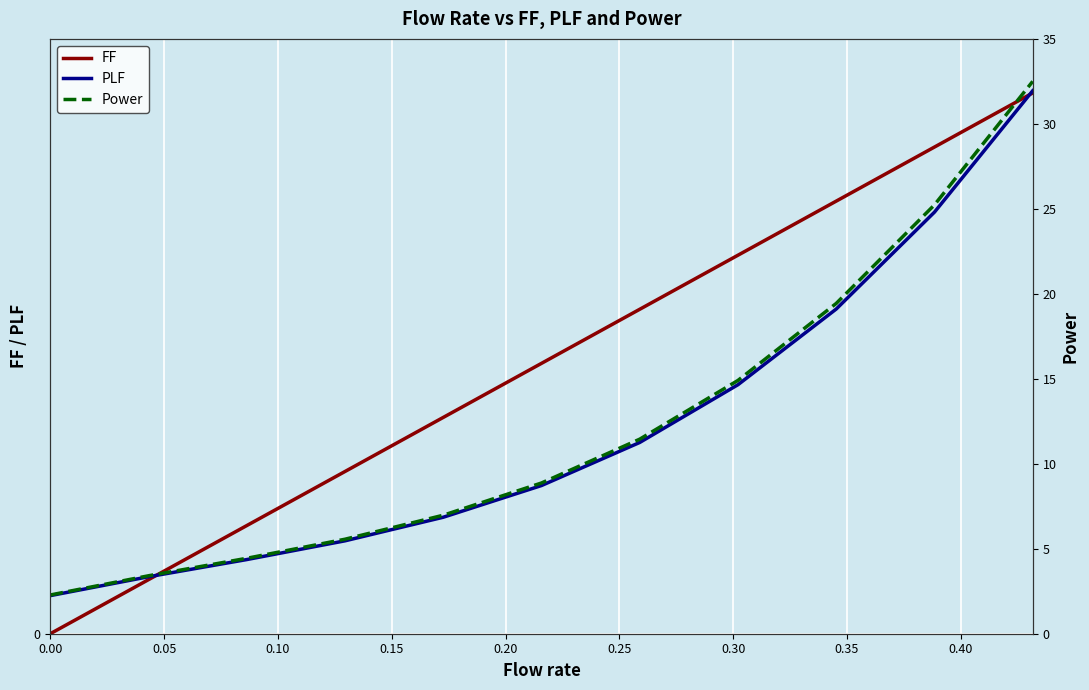

Read the PLF value at 0.30.

0.5